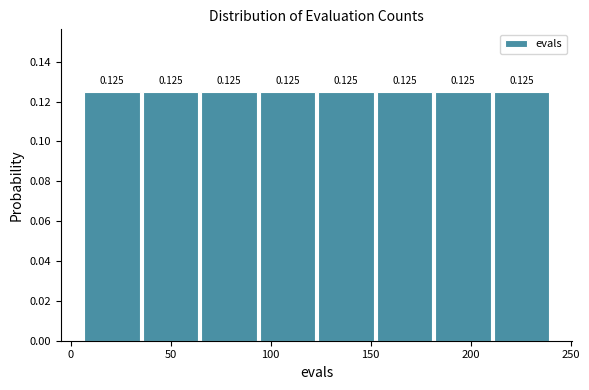

Reading left to right, list every bar in this chart as the range it spans on the x-axis followed by its height. The bar edges are not printed on the chart, so give them approximately, as read against the axis.

5 to 35: 0.125
35 to 65: 0.125
65 to 95: 0.125
95 to 125: 0.125
125 to 150: 0.125
150 to 180: 0.125
180 to 210: 0.125
210 to 240: 0.125